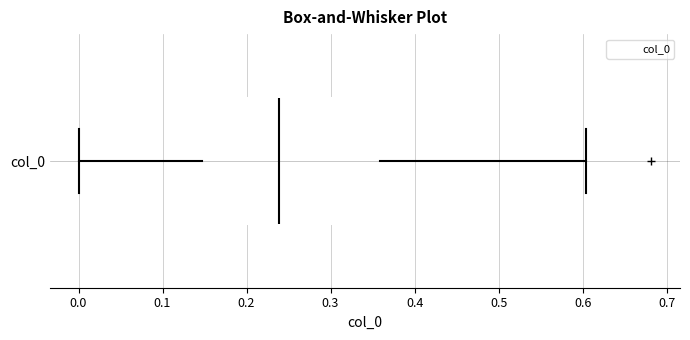

Where is the right edge of the box for col_0 on the x-axis? The values are not printed on the chart, so give them approximately, as read against the axis.

0.36